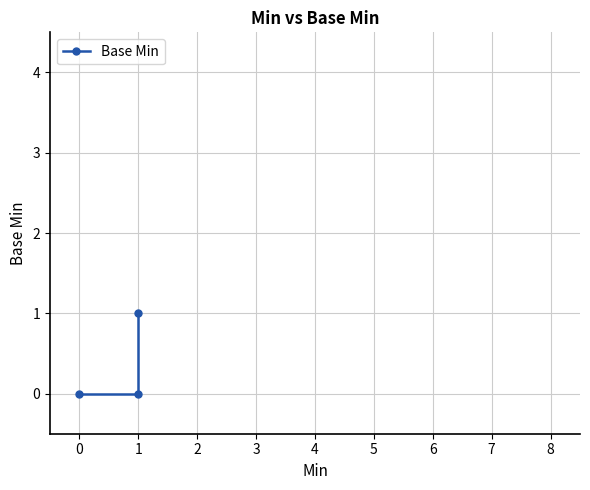

Is it true that the value at 0 is 0?

False